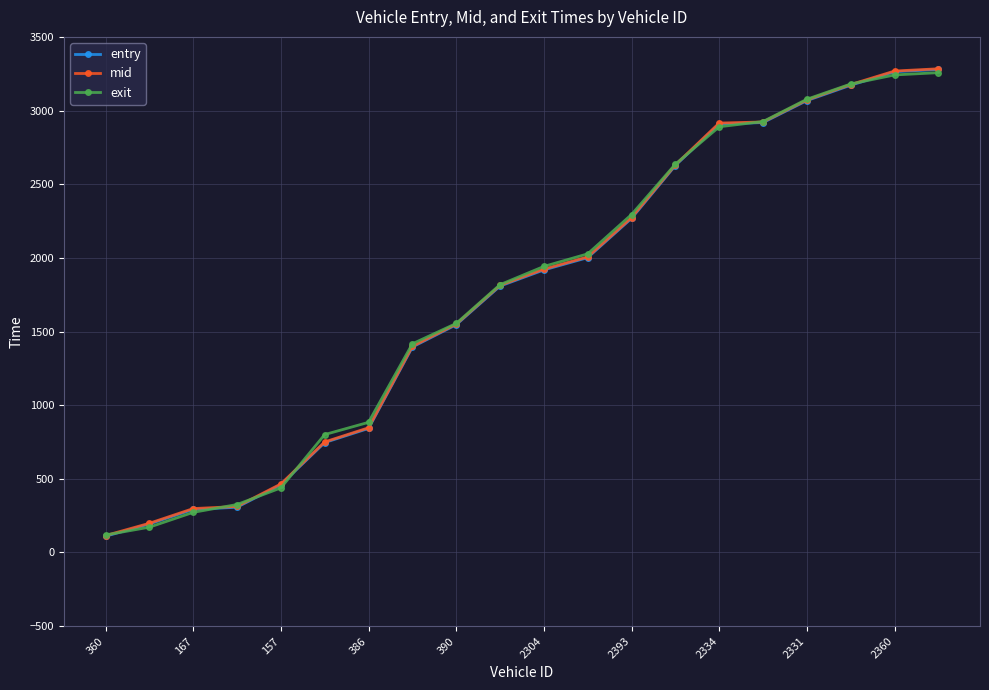

What is the maximum value for entry?

3279.0